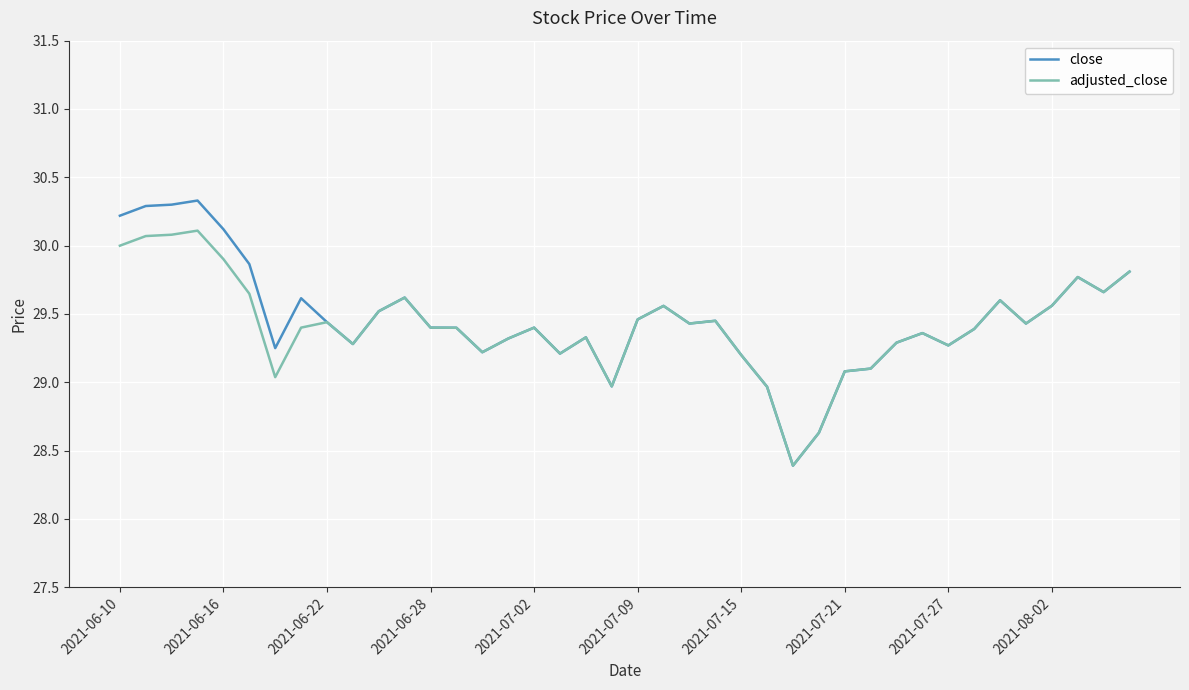

Is this an area chart (filled region under the line)?

No